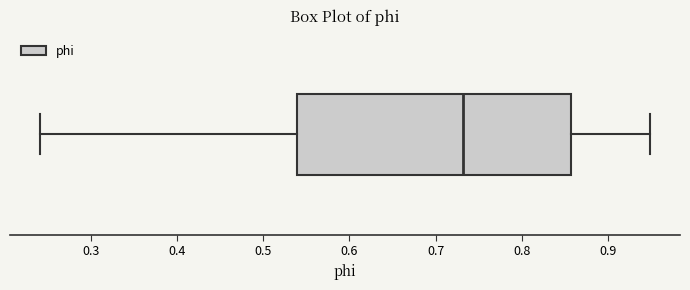

Read this box plot against the x-axis: the position of the median line, the range covered by the box, and the ends of both whiskers. The values are not printed on the chart, so give them approximately, as read against the axis.

median 0.73, box 0.54 to 0.86, whiskers 0.24 to 0.95